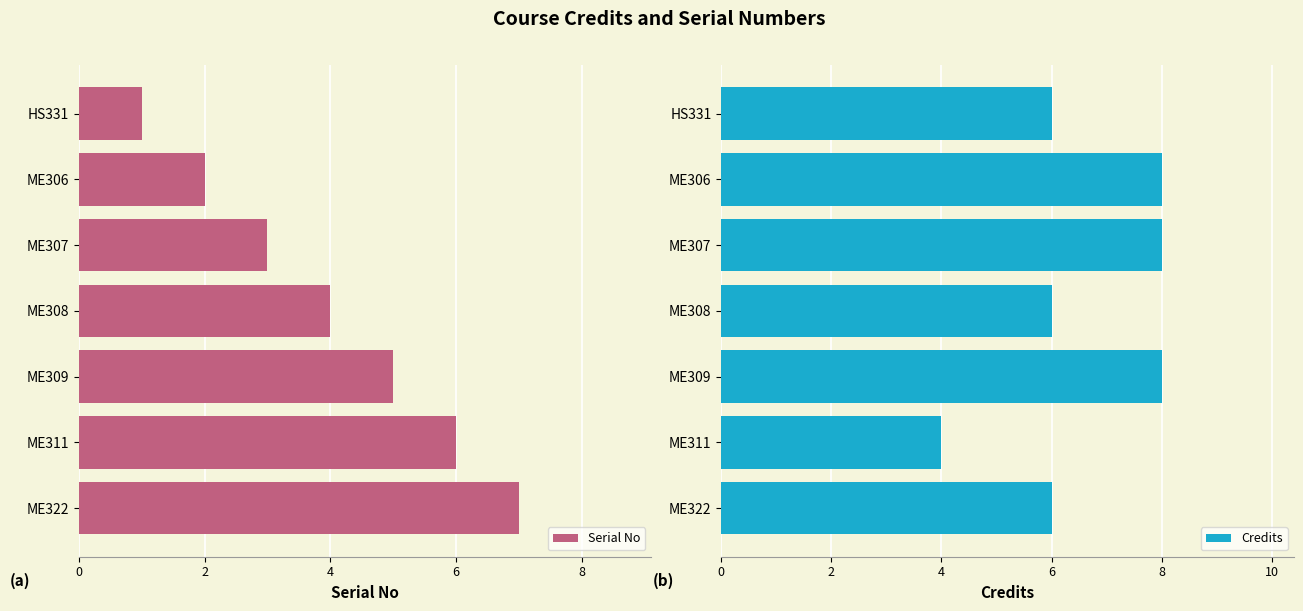

What is the difference between the maximum and minimum values in the Credits series?

4